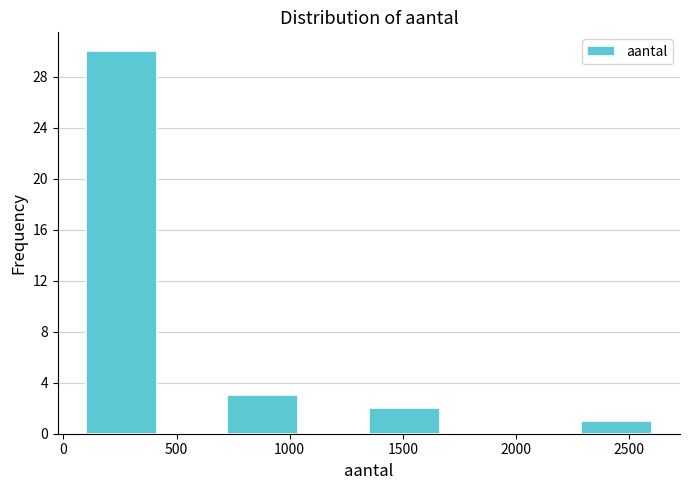

Which range on the x-axis has the tallest bar?

100 to 400